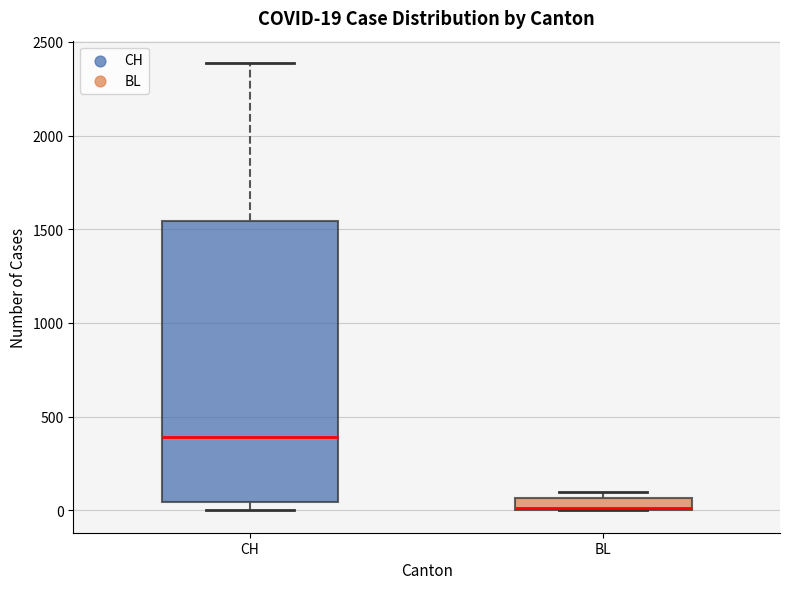

Which box has the highest median line?

CH